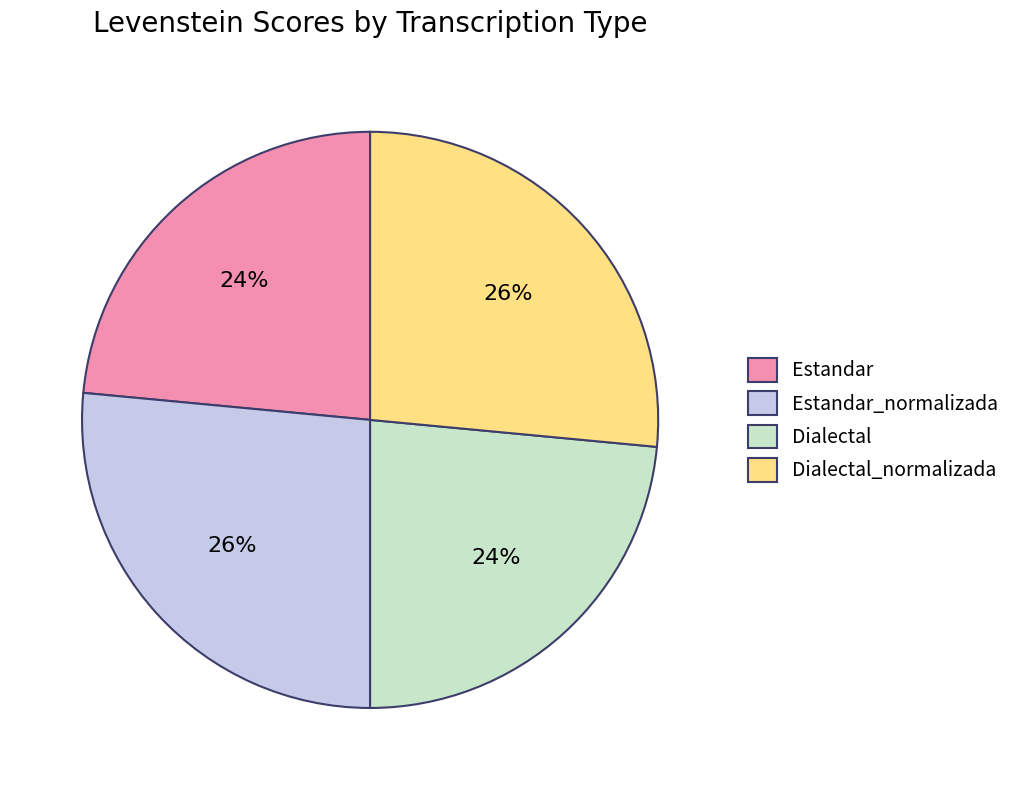

To the nearest percent, what is the average slice percentage?

25%